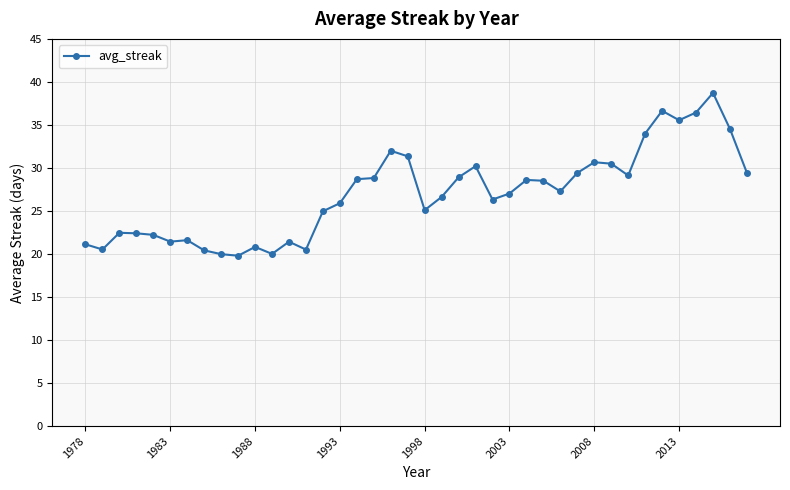

What is the smallest value displayed?

19.8